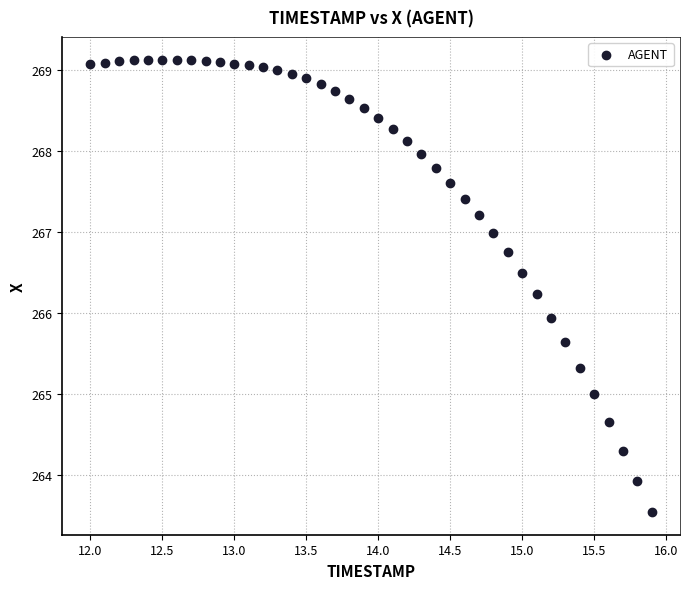

What is the range of Y values (max minus min)?

5.6